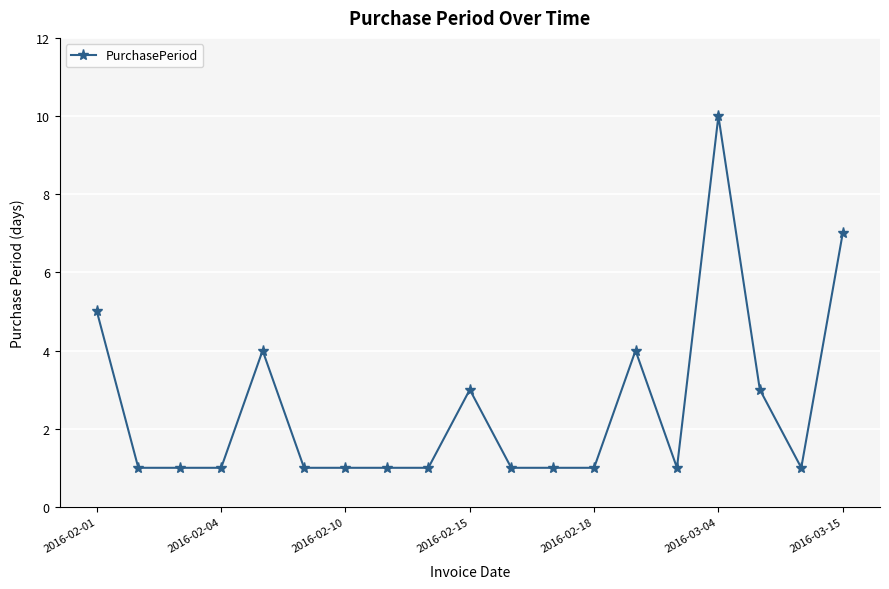

Reading left to right, transcribe all the data shown in this chart.

5	1	1	1	4	1	1	1	1	3	1	1	1	4	1	10	3	1	7